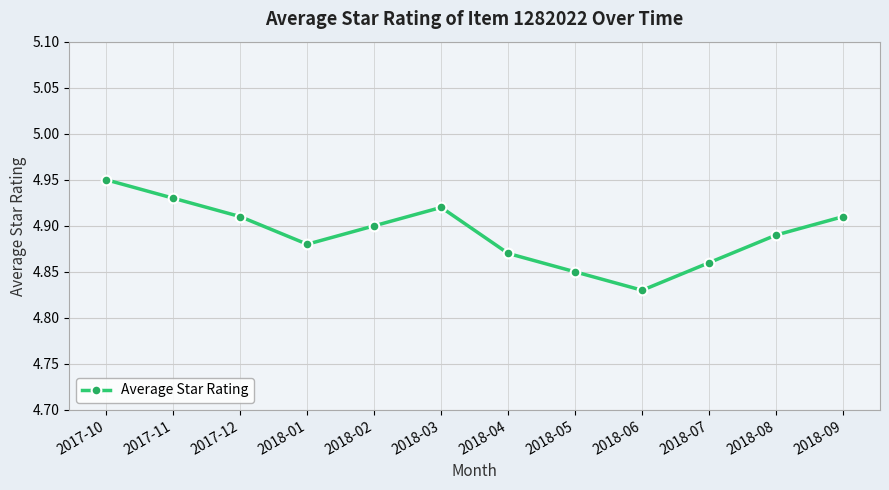

Count the values in the range 4 to 5.

12